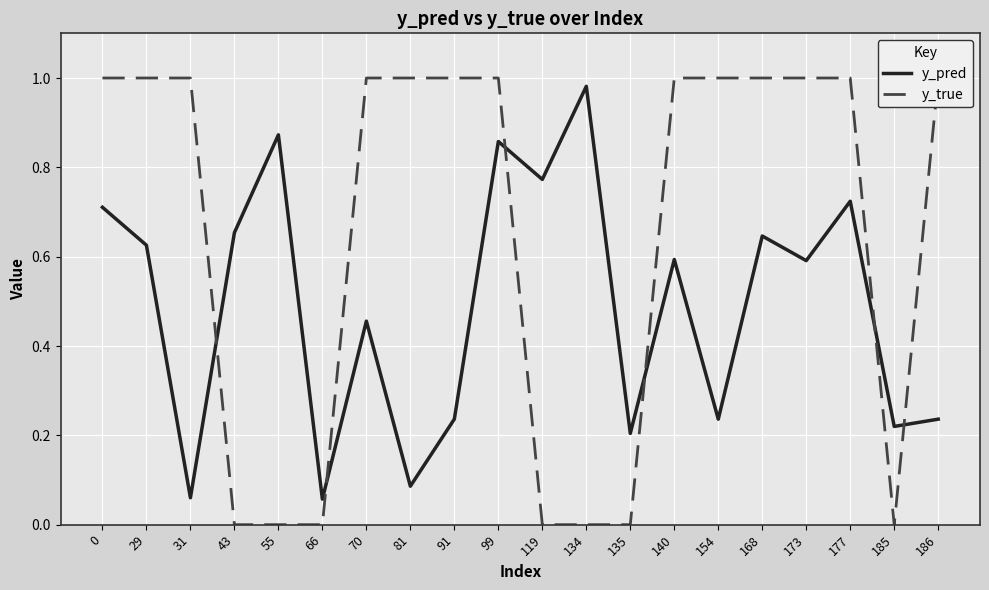

List the series in order of their peak value, highest first.

y_true, y_pred